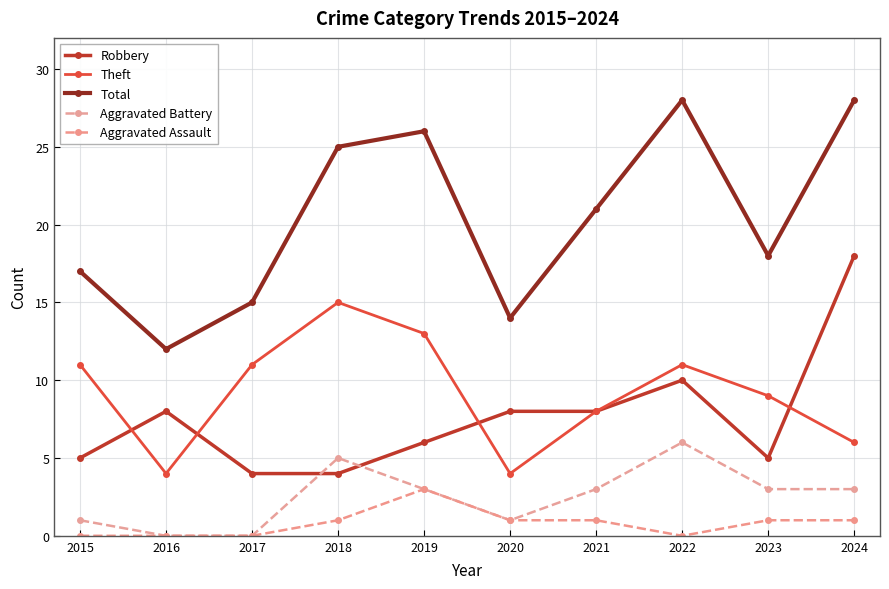

Rank the categories by Aggravated Battery value from highest to lowest.

2022, 2018, 2019, 2021, 2023, 2024, 2015, 2020, 2016, 2017